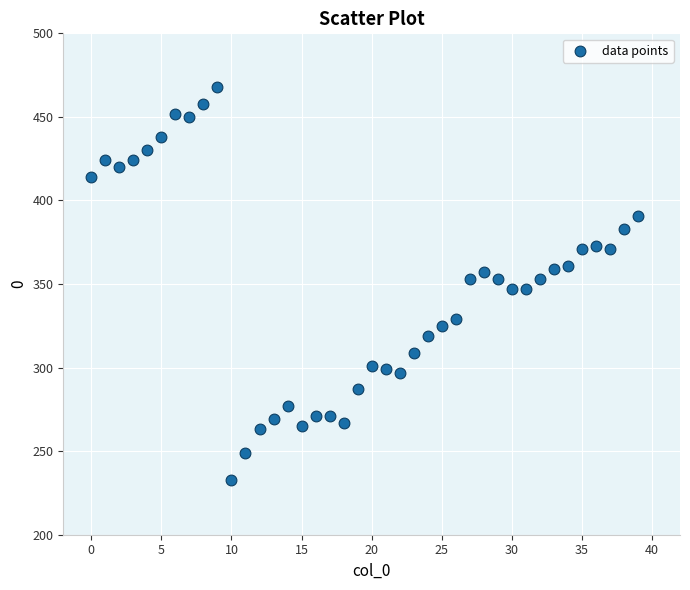

What is the range of Y values (max minus min)?

235